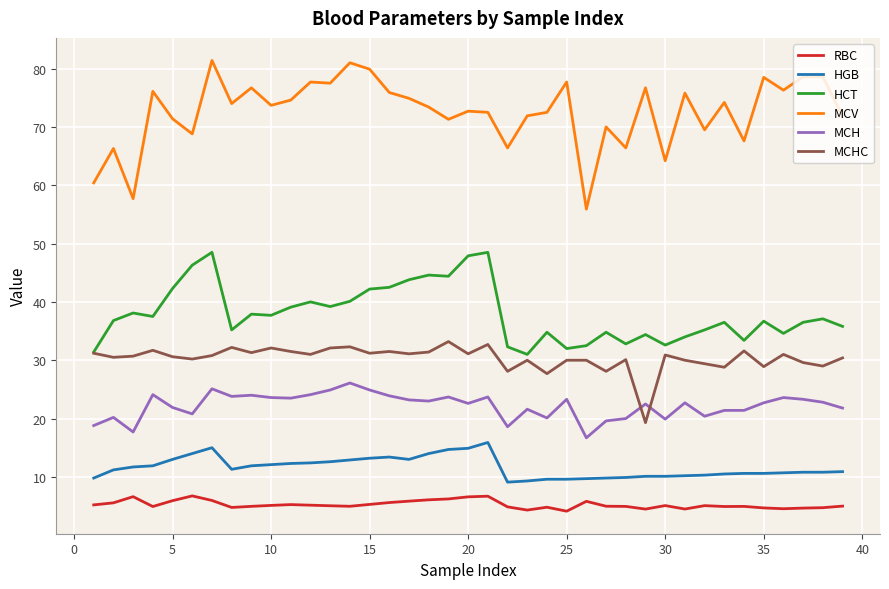

What is the minimum value shown in the chart?

4.1